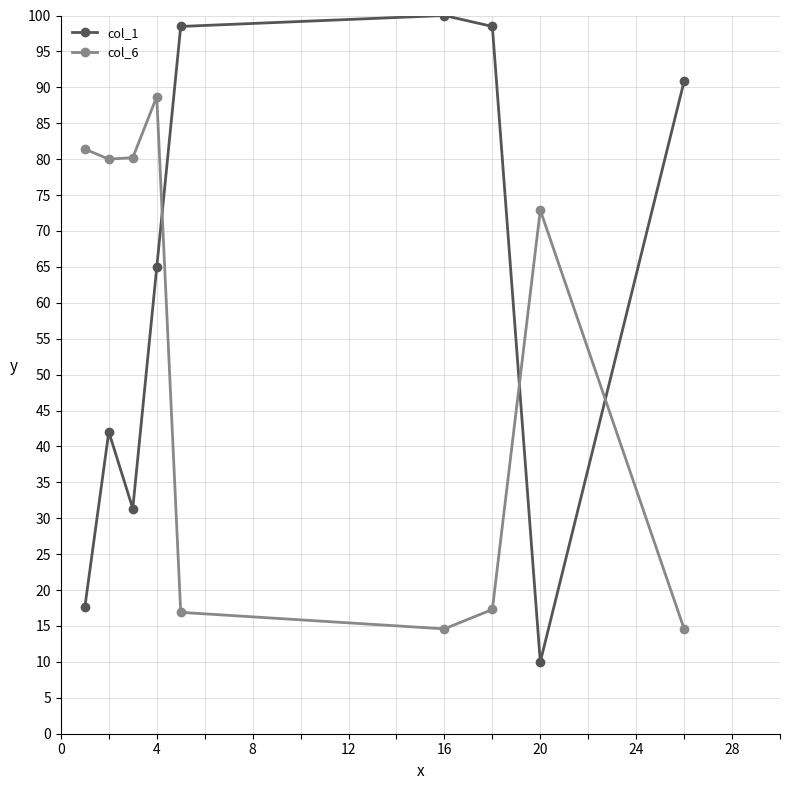

What is the value of the col_6 point at the 5th from the left?

16.9